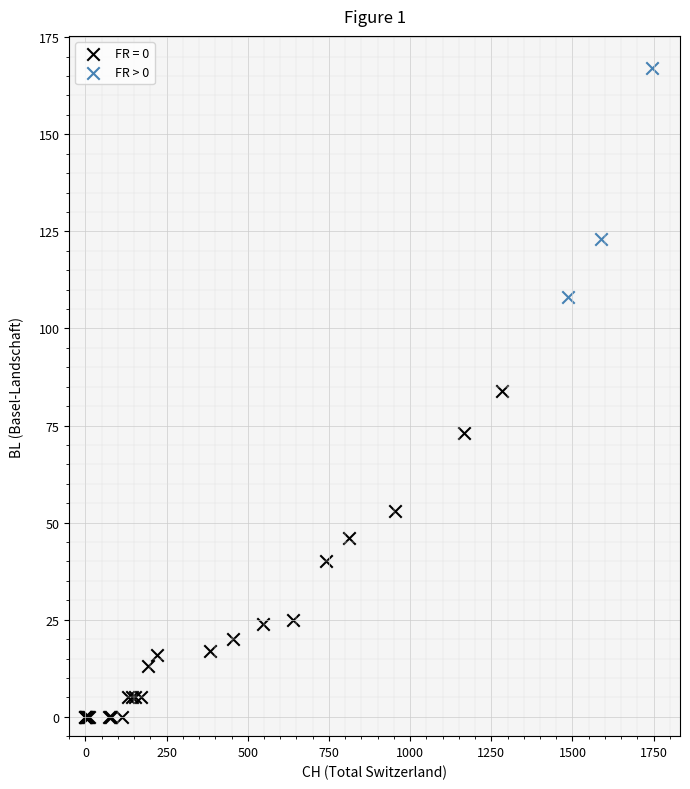

Which series reaches the minimum Y coordinate?

FR = 0